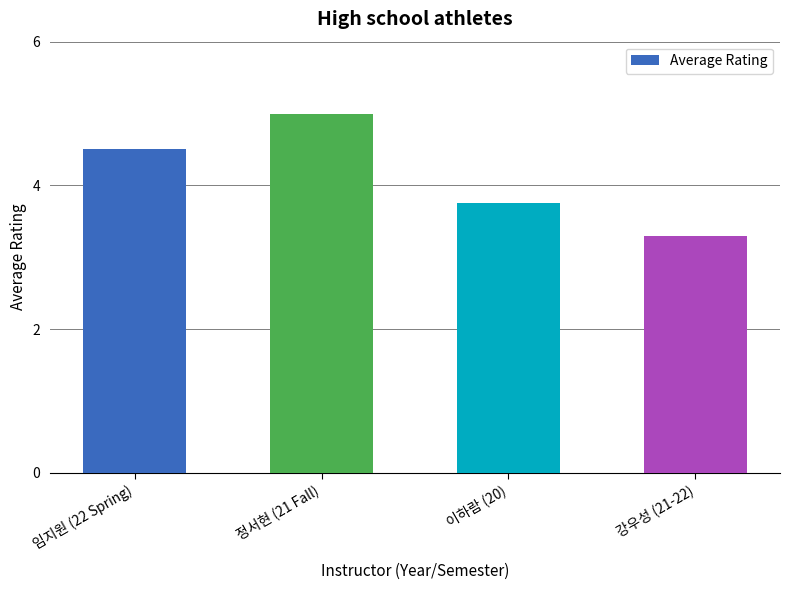

What is the label of the 4th bar from the right?

임지원 (22 Spring)